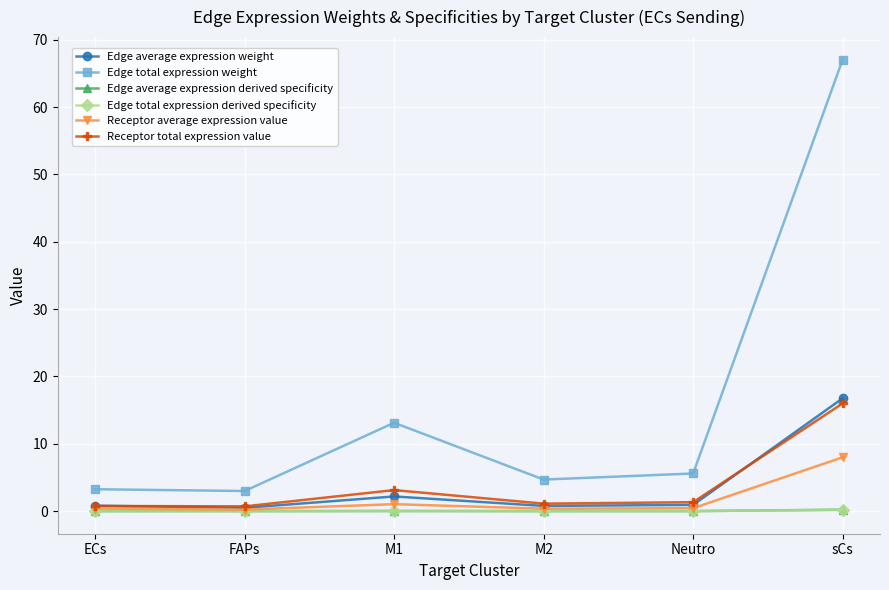

Which category has the highest value across all series?

sCs